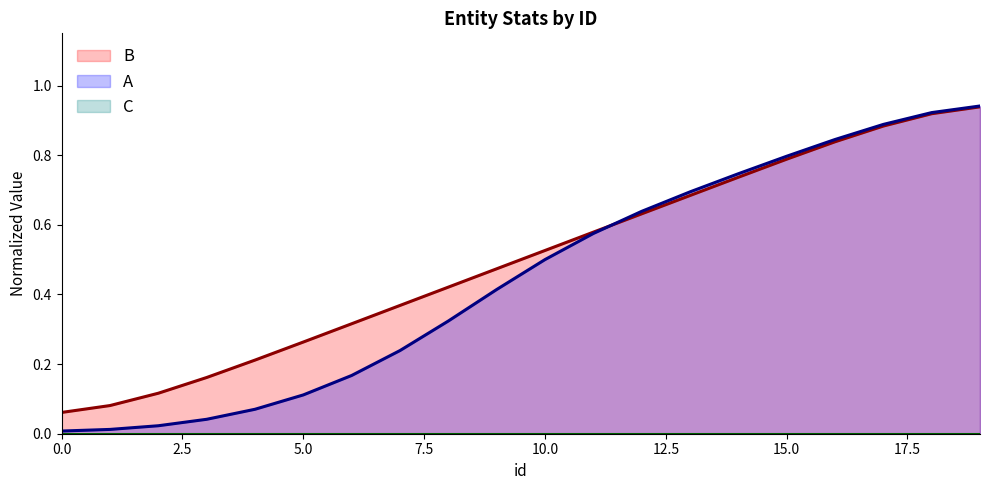

Which series has the largest total across all categories?

B